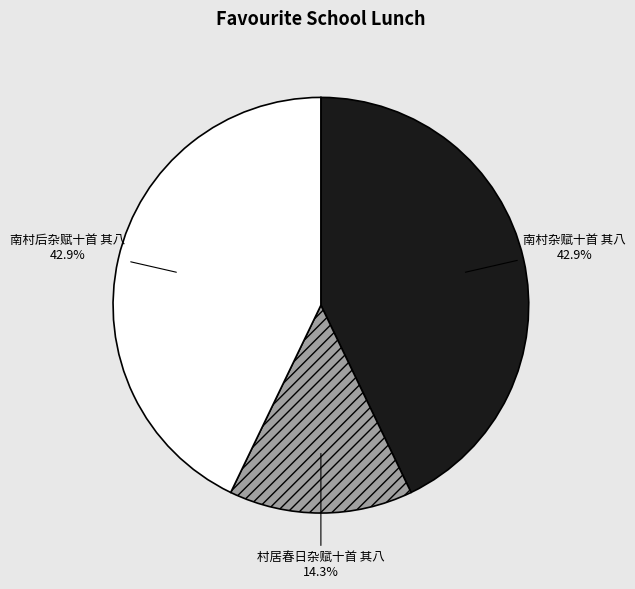

Approximately how many times larger is the value at 南村后杂赋十首 其八 compared to 南村杂赋十首 其八?

1.0